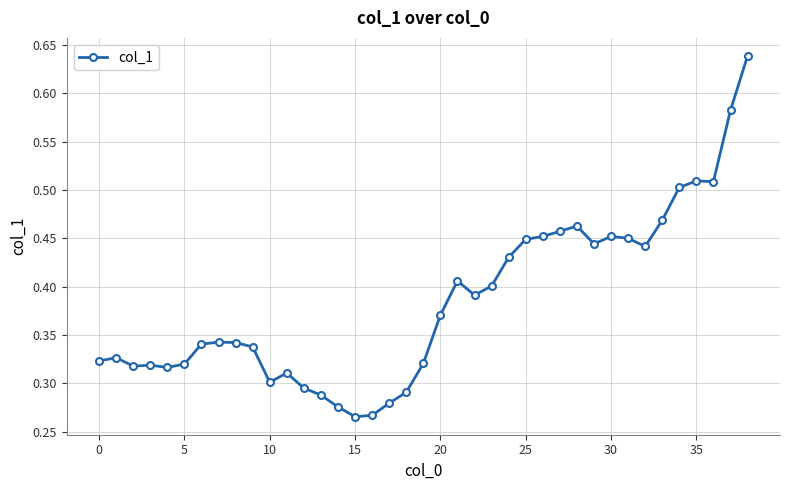

How many values are between 0 and 1?

39